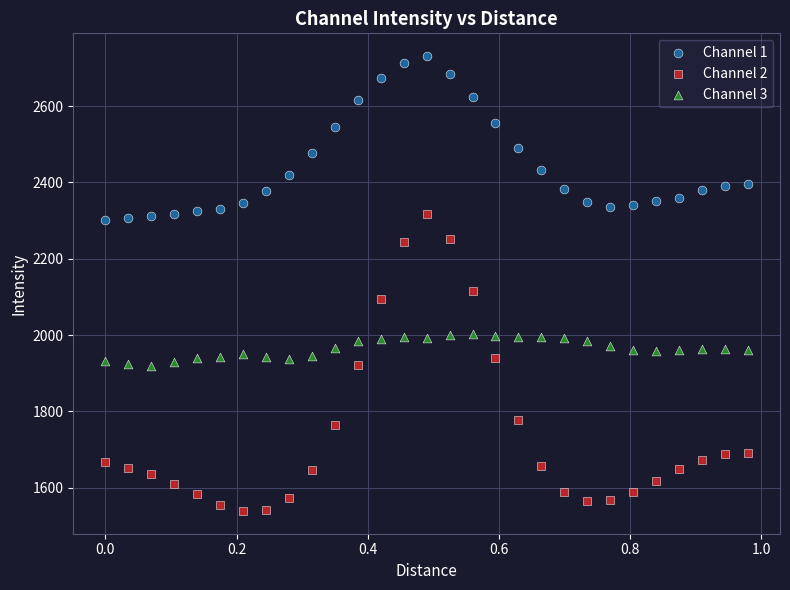

Across all data points, what is the range of Y values (max minus min)?

1192.6